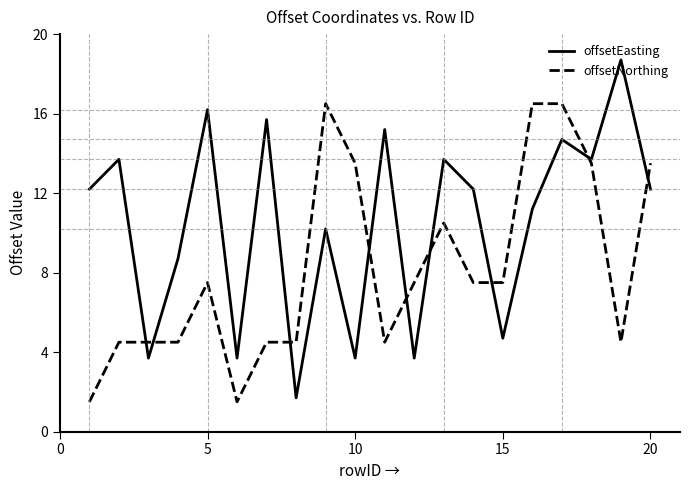

What is the lowest value of the offsetNorthing series?

1.5